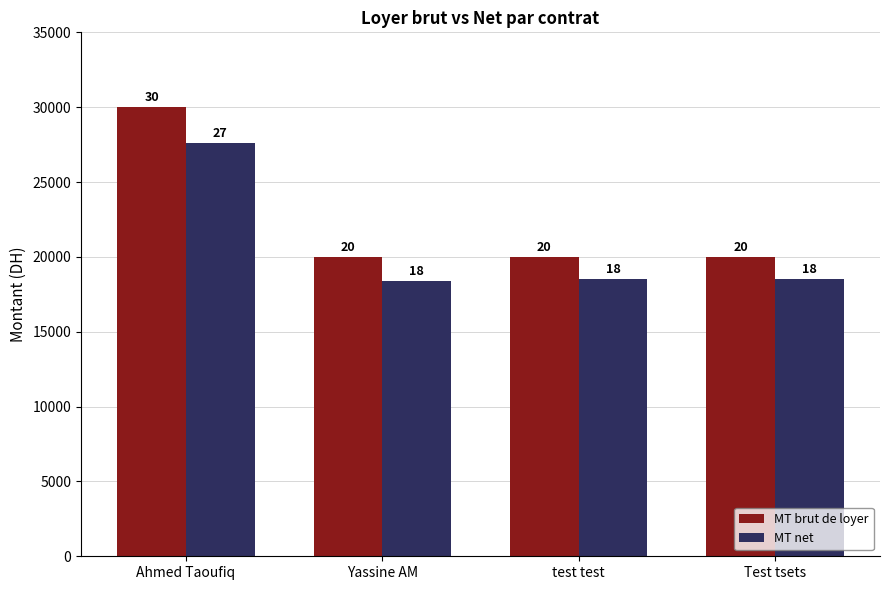

What is the minimum value for MT brut de loyer?

20000